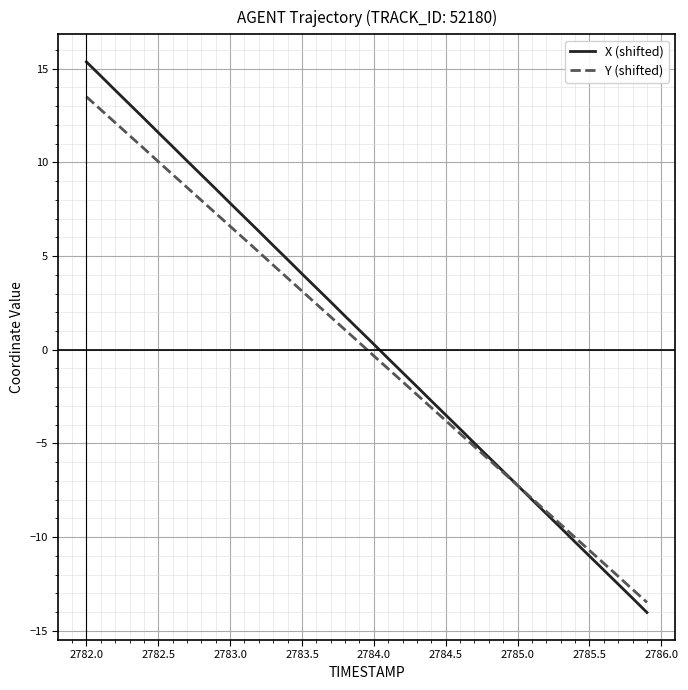

Which series has the largest range (max minus min)?

X (shifted)